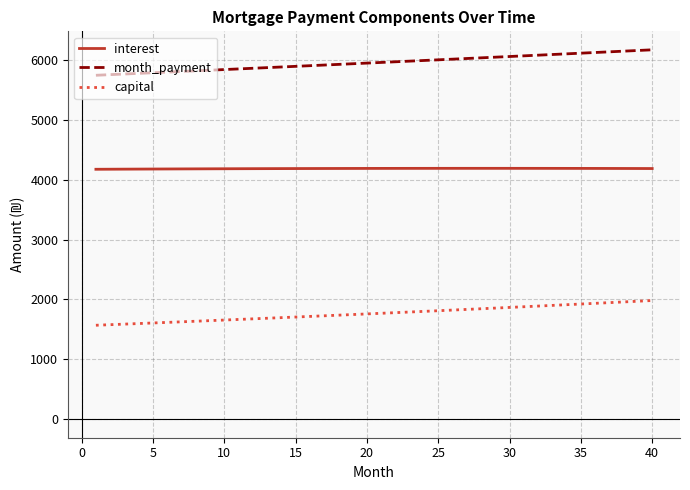

True or false: capital and month_payment intersect in this chart.

False